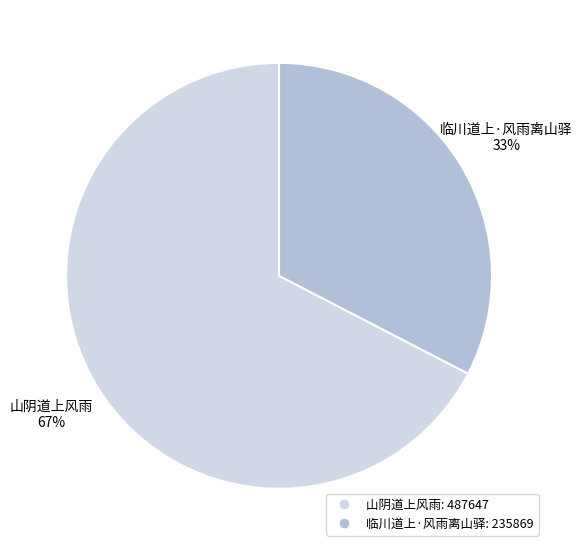

Is 临川道上·风雨离山驿 the majority of the pie?

No